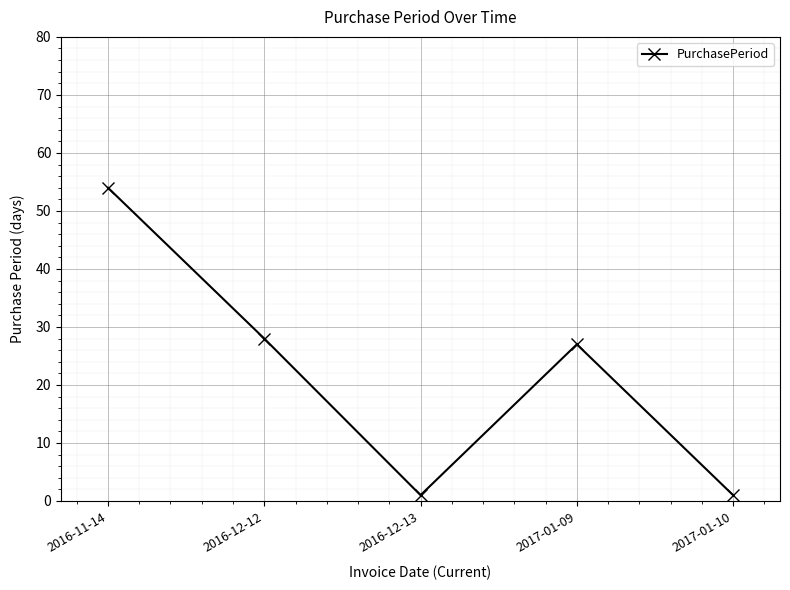

Between 2016-11-14 and 2016-12-13, which is larger?

2016-11-14